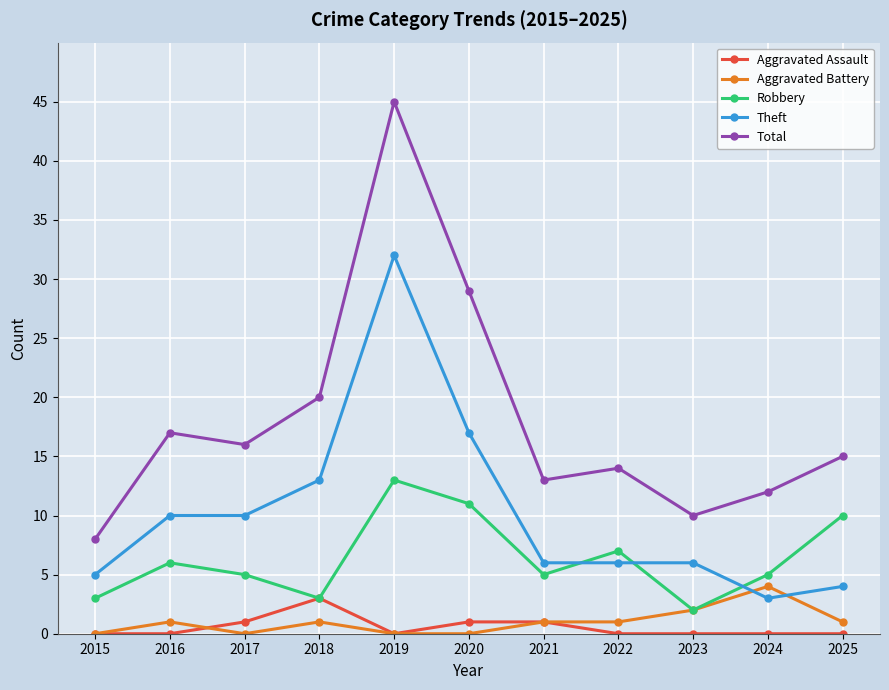

Which series has the largest total across all categories?

Total